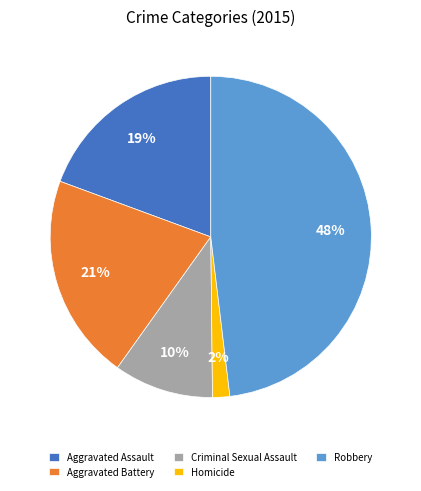

True or false: Criminal Sexual Assault accounts for 10% of the total.

True